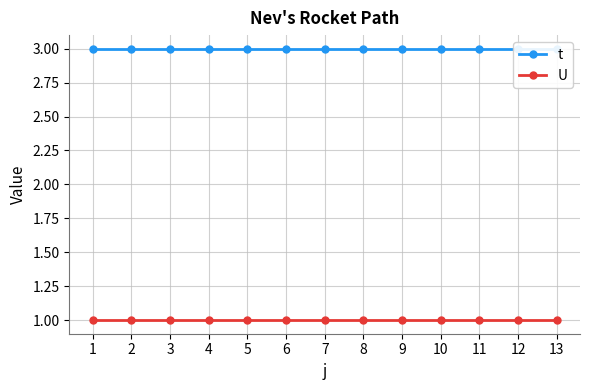

Rank the series at 6 from highest to lowest value.

t, U